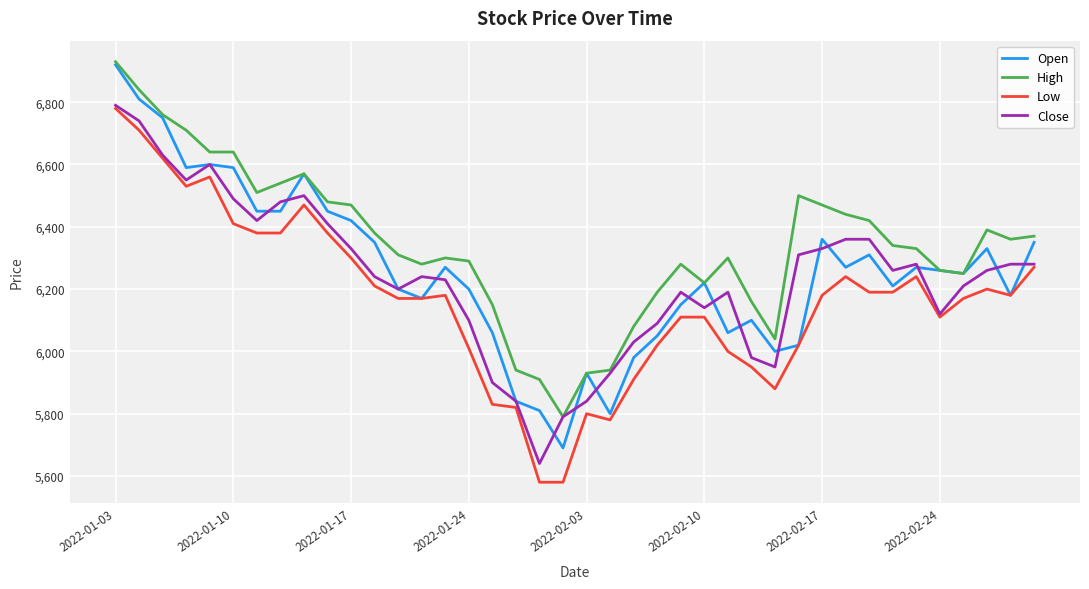

What is the maximum value for Low?

6780